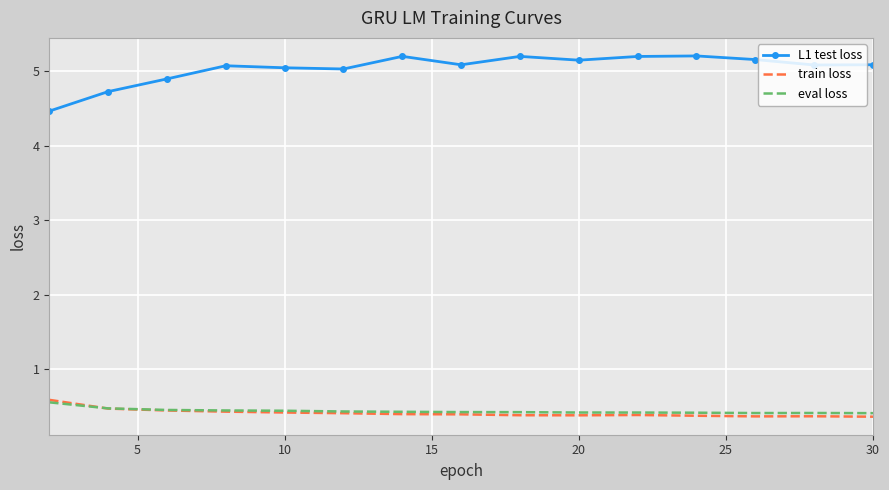

True or false: train loss and L1 test loss cross at least once.

False